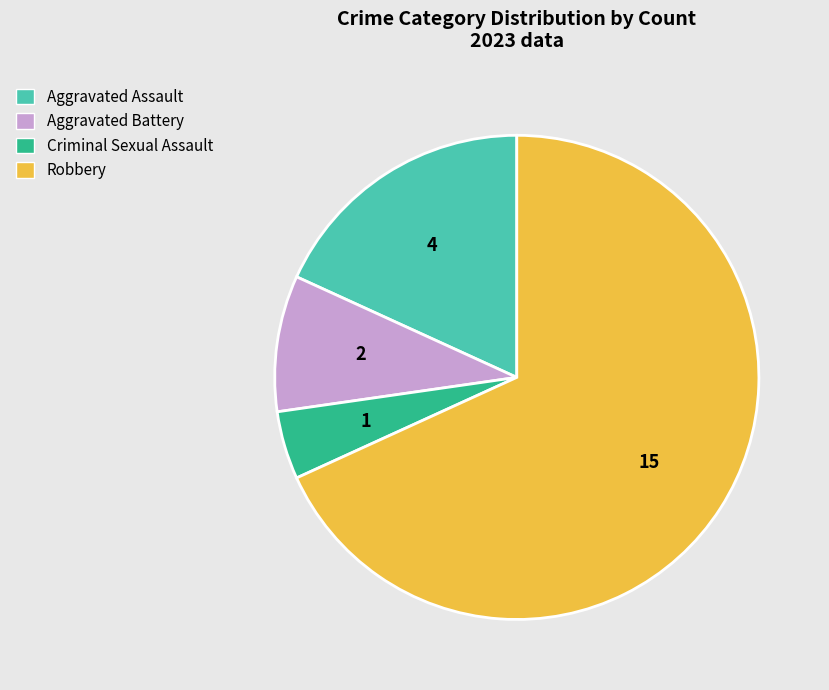

Which slice is the largest?

Robbery